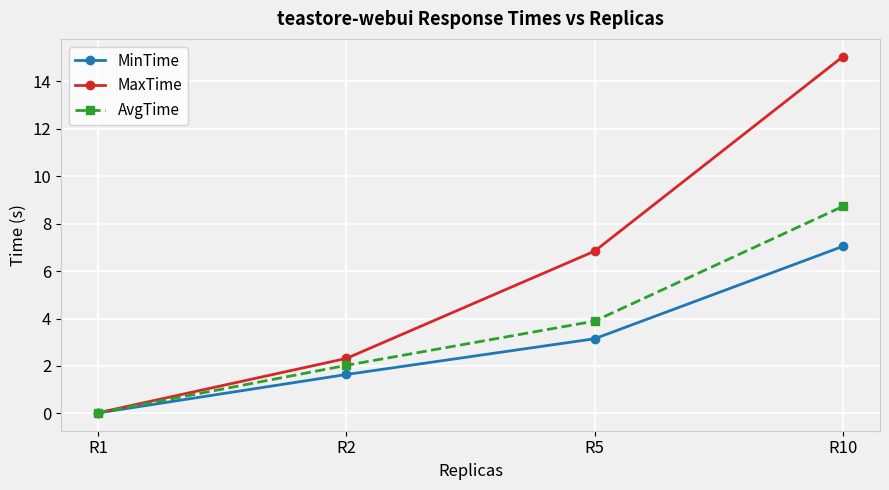

What is the sum of all AvgTime values?

14.7